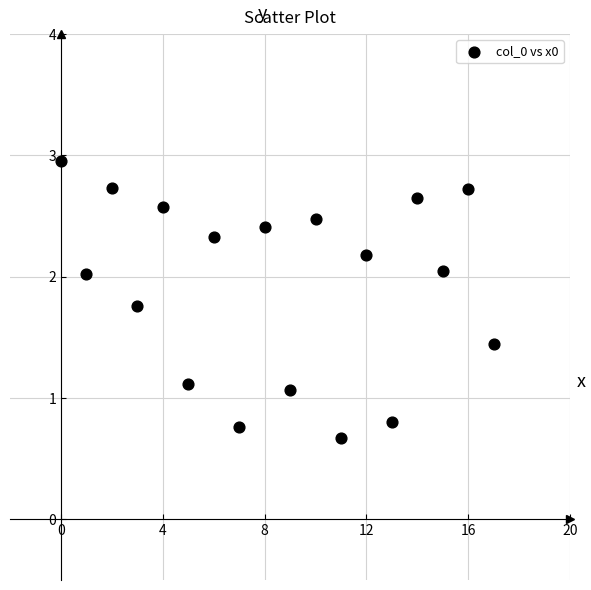

What Y value in the scatter plot is closest to 1?

1.1